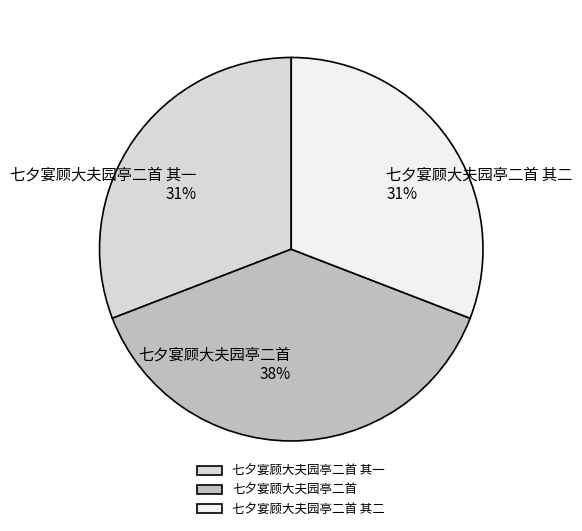

Combined, do 七夕宴顾大夫园亭二首 and 七夕宴顾大夫园亭二首 其一 account for over 50%?

Yes